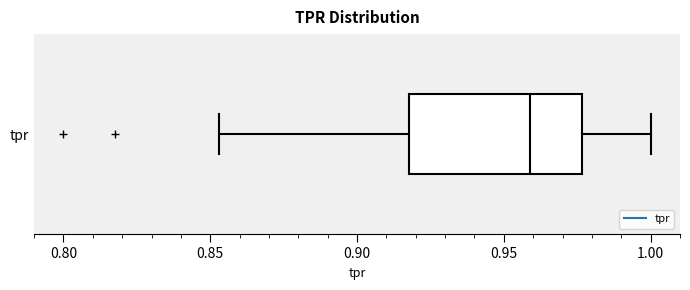

Transcribe this box plot: give where the median line is, the range the box spans, and where the two whiskers end, as read against the x-axis. The values are not printed on the chart, so give them approximately, as read against the axis.

median 0.960, box 0.920 to 0.975, whiskers 0.855 to 1.000